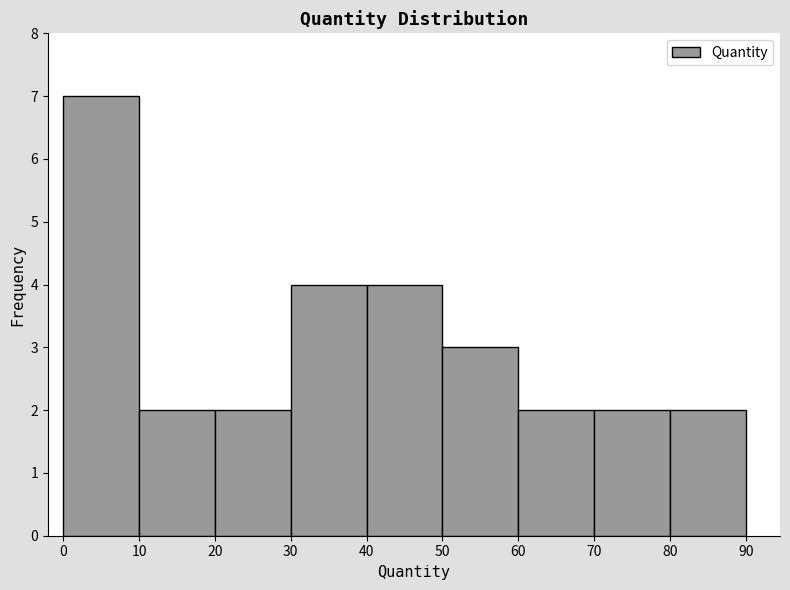

Over which range of the x-axis is the bar tallest?

0 to 10